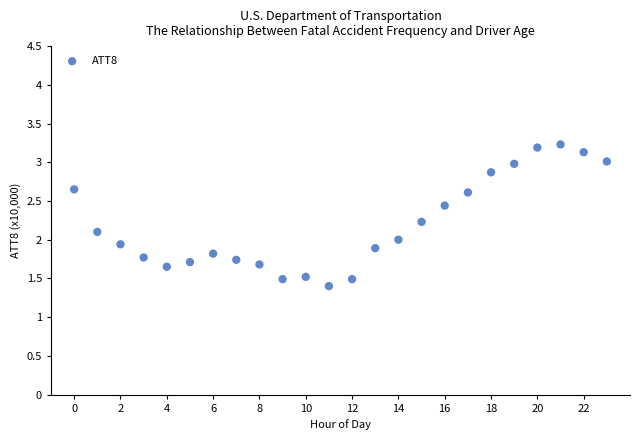

What is the range of Y values (max minus min)?

1.8